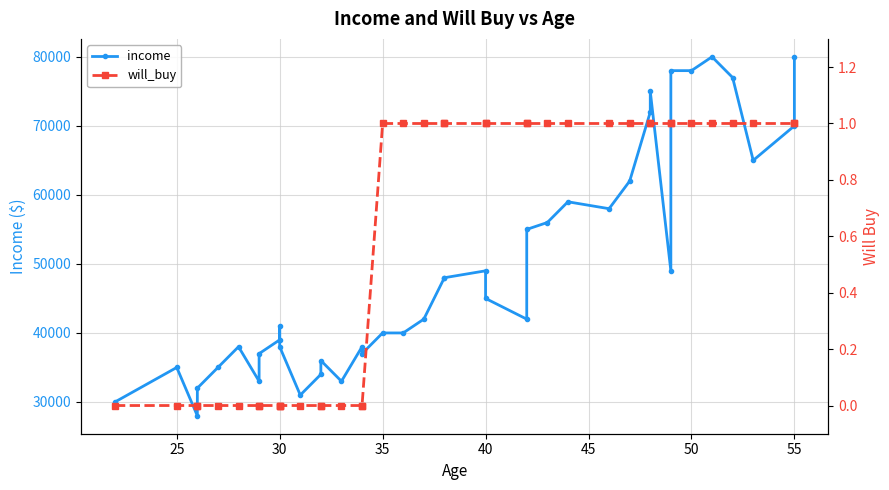

How many lines are shown in the chart?

2